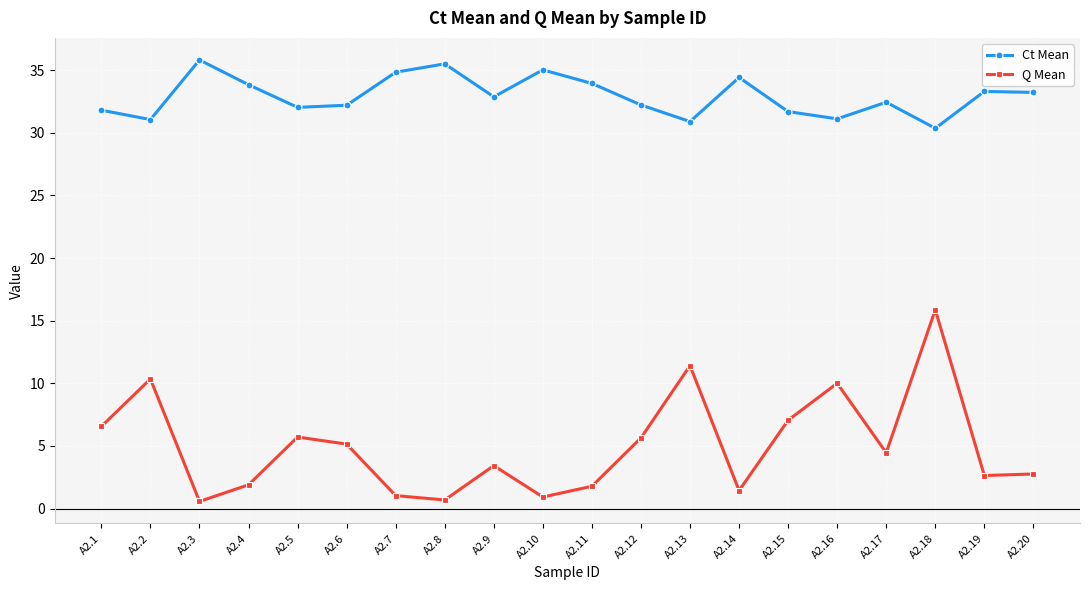

True or false: Q Mean has a value of 2.8 at A2.20.

True